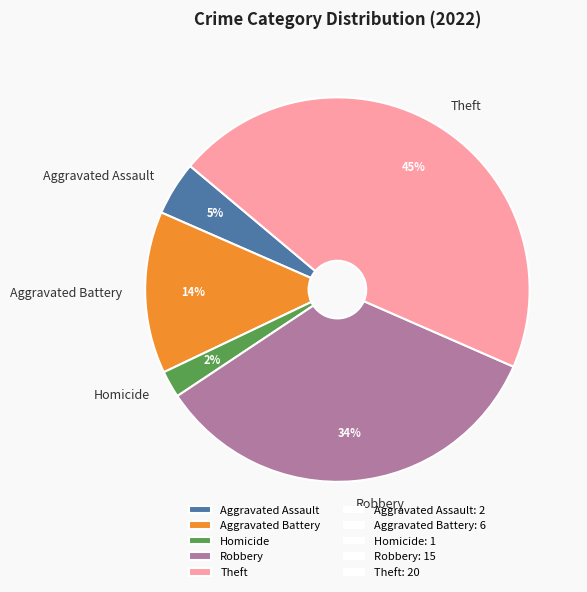

To the nearest percent, what is the difference between the largest and smallest slice percentages?

43%